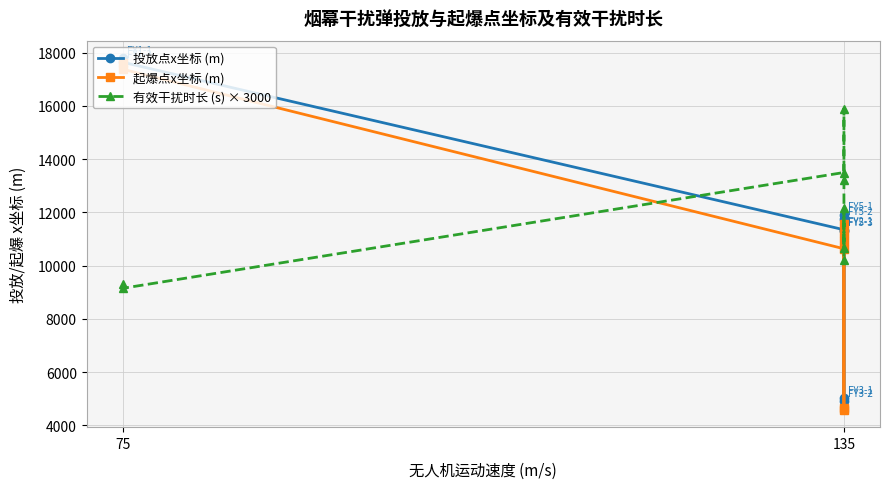

What is the average value of the 投放点x坐标 (m) series?

11458.2